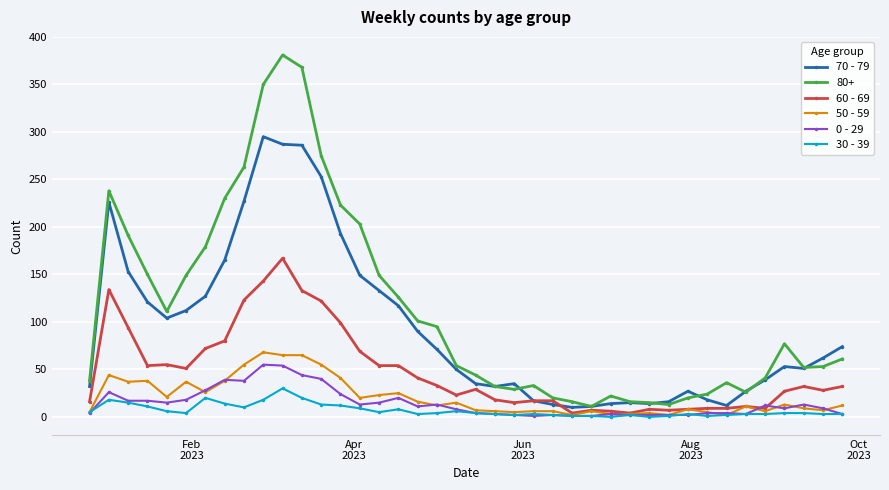

Which series has the largest range (max minus min)?

80+